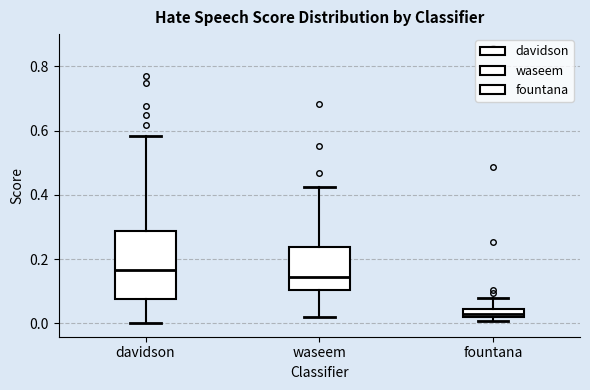

Where does the upper whisker of the box for davidson end on the y-axis? The values are not printed on the chart, so give them approximately, as read against the axis.

0.58